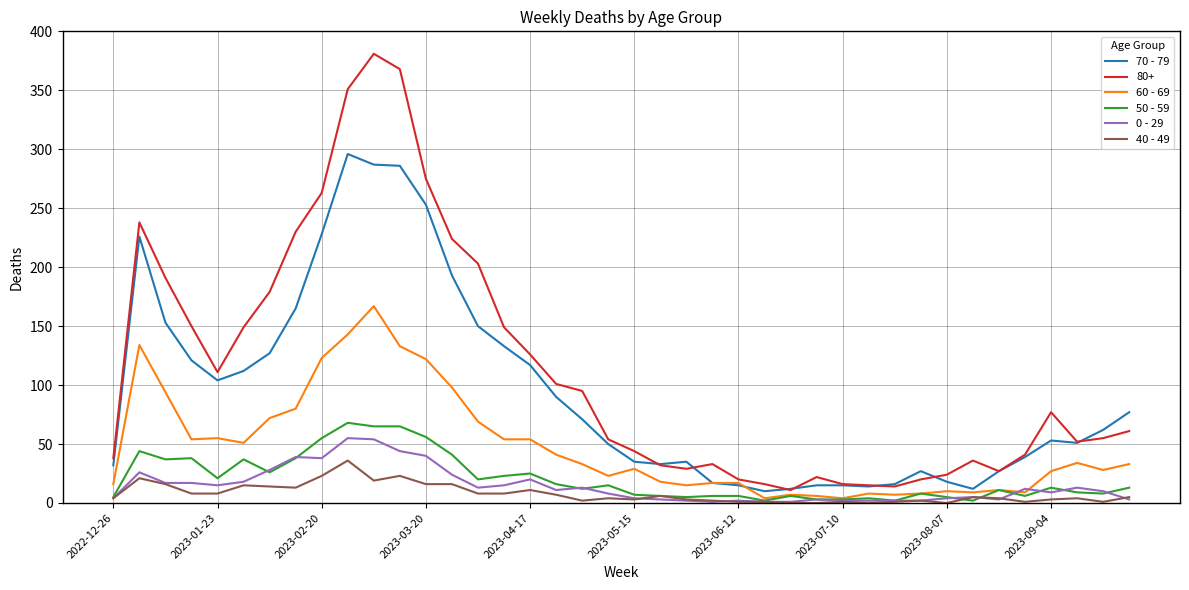

Which series has the largest range (max minus min)?

80+